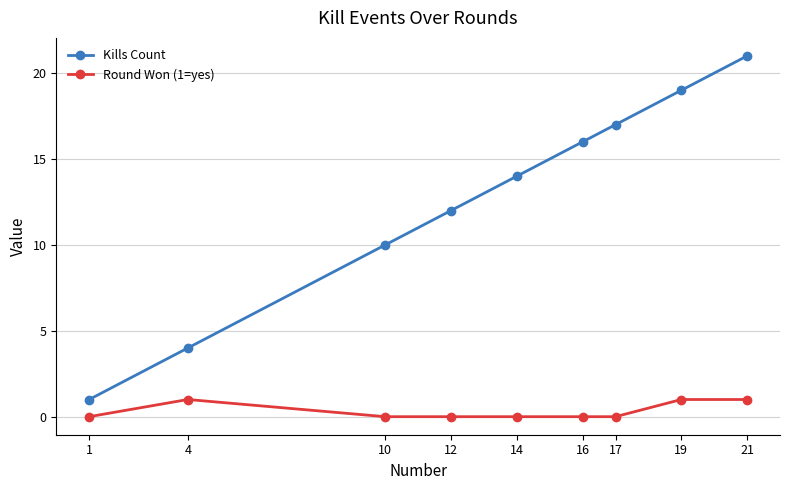

At 19, list the series in order from smallest to largest.

Round Won (1=yes), Kills Count